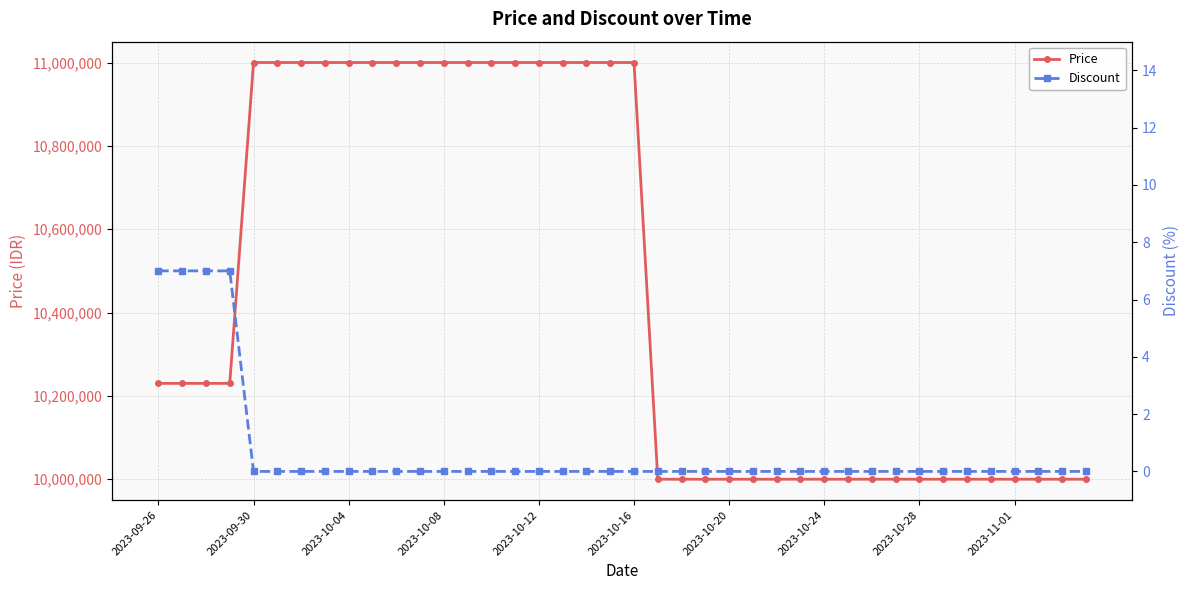

Which series changed the most between 2023-10-28 and 25?

Price